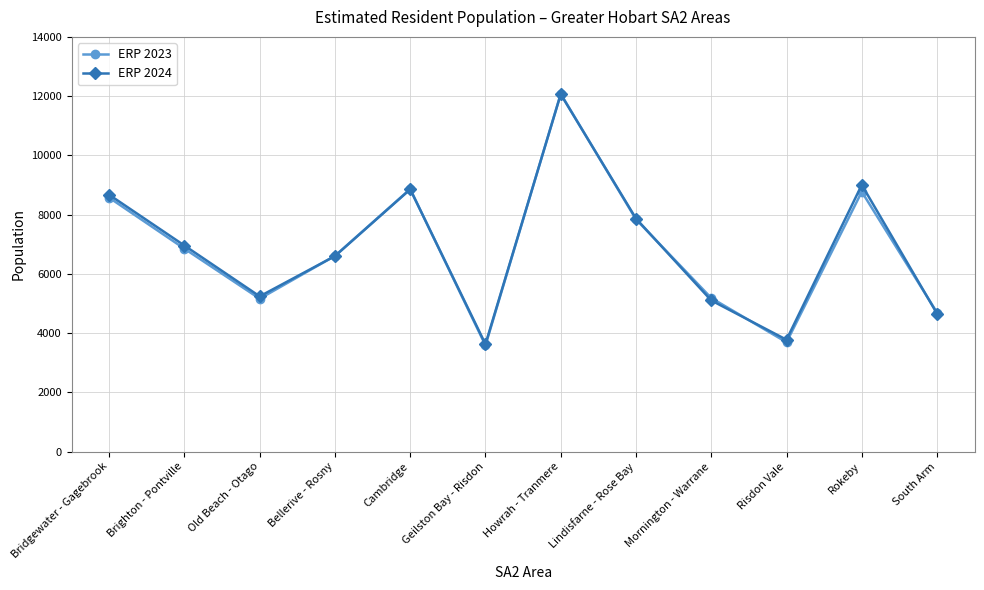

How many series are shown in this chart?

2